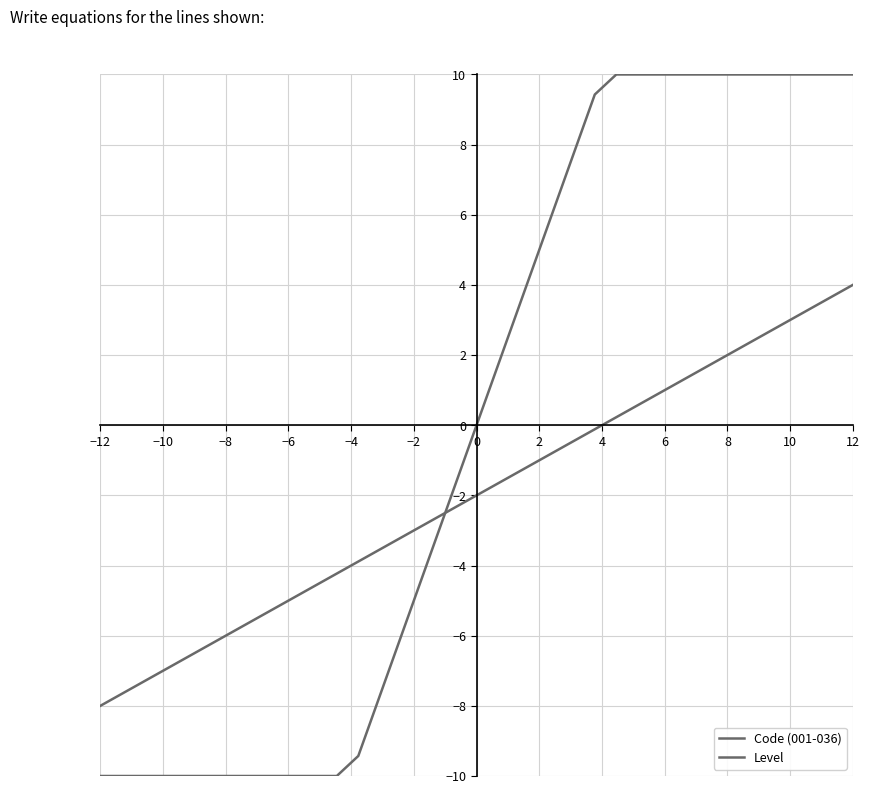

How many lines are shown in the chart?

2